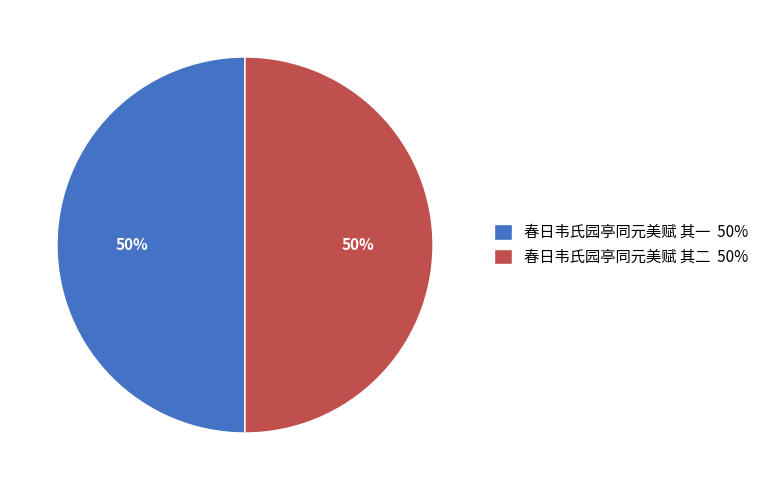

The 春日韦氏园亭同元美赋 其二 50% slice represents 65% of the pie. True or false?

False